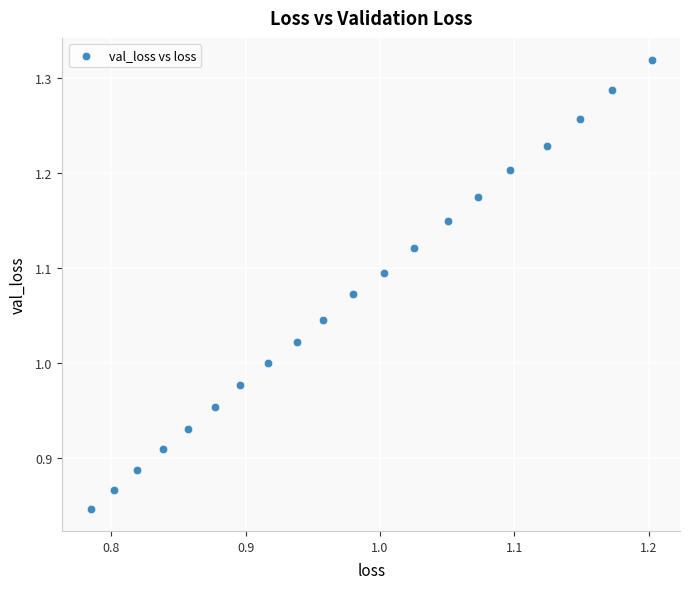

What is the range of Y values (max minus min)?

0.5